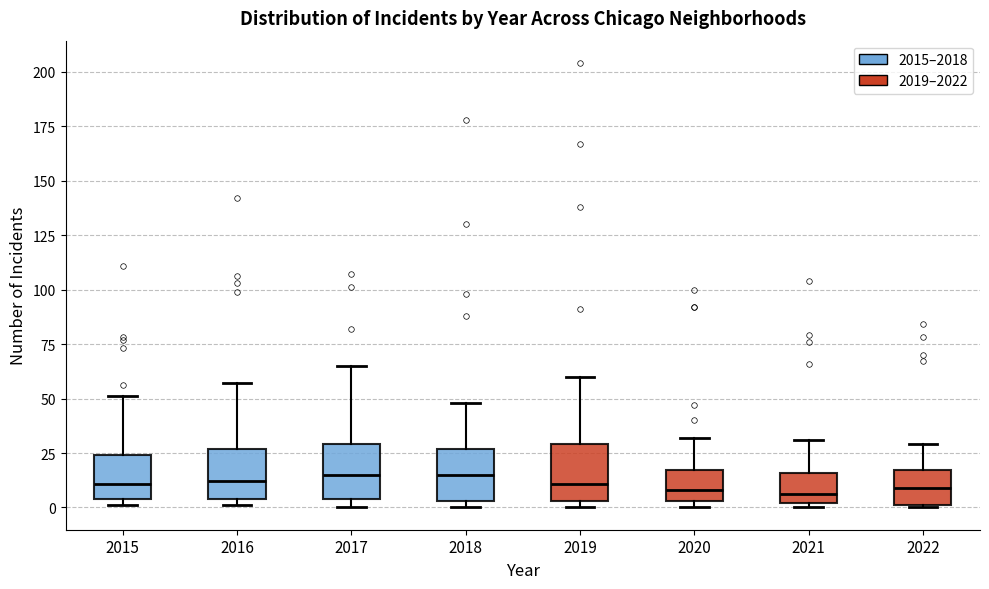

Where is the lower edge of the box at x = 2015 on the y-axis? The values are not printed on the chart, so give them approximately, as read against the axis.

5